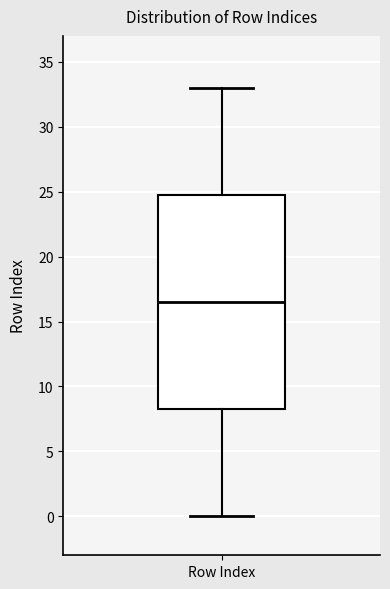

Read this box plot against the y-axis: the position of the median line, the range covered by the box, and the ends of both whiskers. The values are not printed on the chart, so give them approximately, as read against the axis.

median 16.5, box 8.5 to 25.0, whiskers 0.0 to 33.0